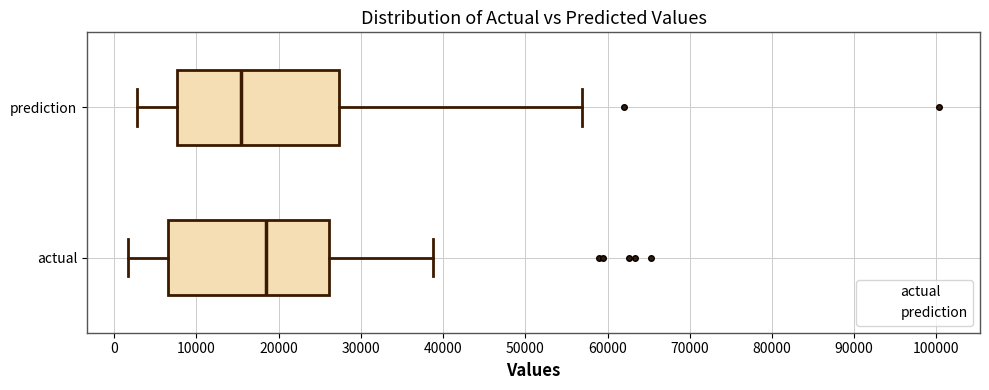

Which box has the furthest to the right median line?

actual